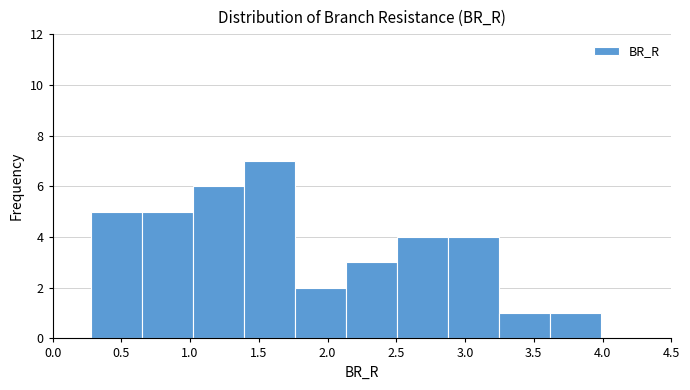

What is the height of the bar covering 3.60 to 4.00 on the x-axis? Neither the bar edges nor the heights are printed on the chart, so give them approximately, as read against the axes.

1